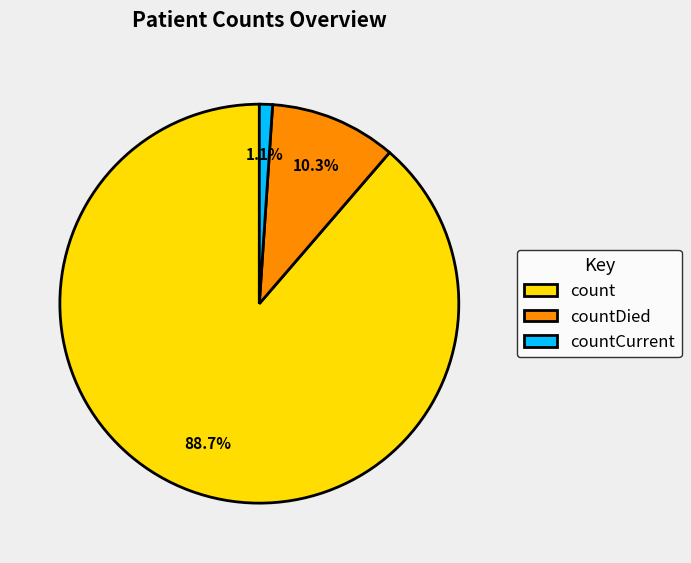

True or false: count accounts for 89% of the total.

True